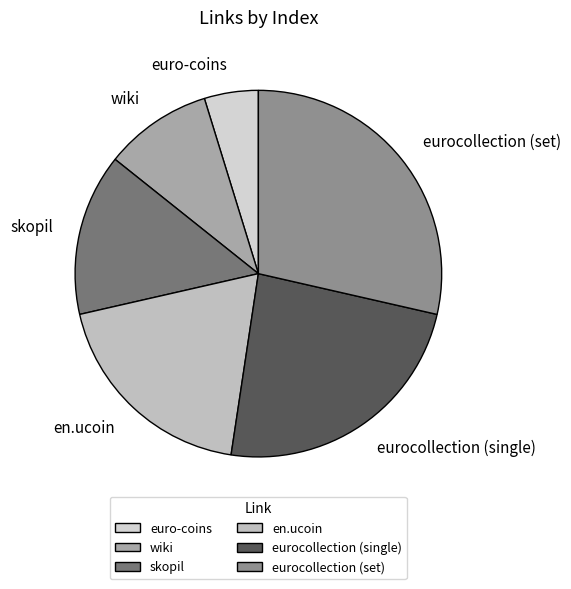

What is the smallest slice in the pie chart?

euro-coins